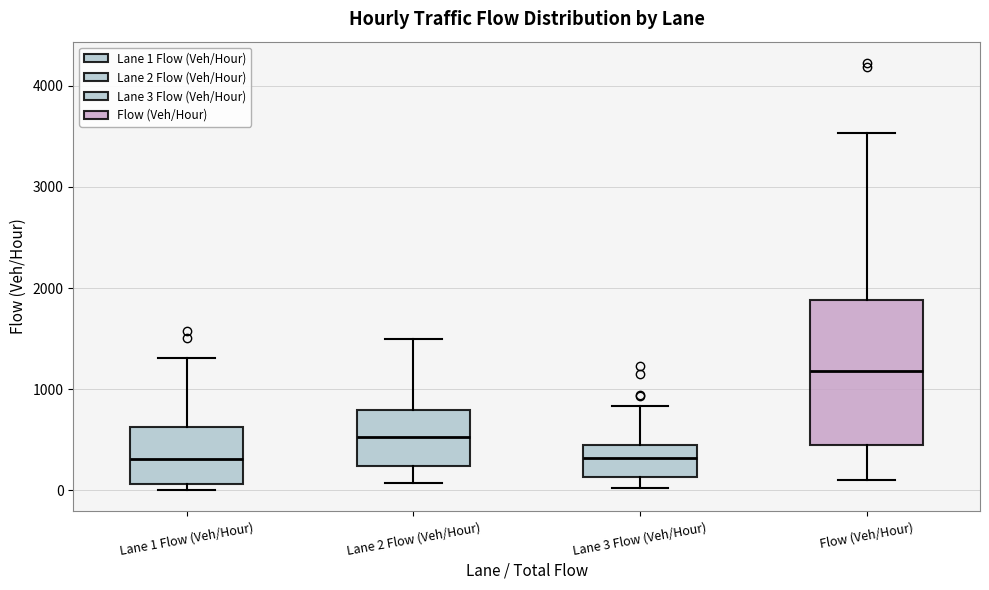

Reading left to right, read every box against the y-axis: the position of its median line, the range the box covers, and the ends of its whiskers. The values are not printed on the chart, so give them approximately, as read against the axis.

Lane 1 Flow (Veh/Hour): median 300, box 100 to 600, whiskers 0 to 1300
Lane 2 Flow (Veh/Hour): median 500, box 200 to 800, whiskers 100 to 1500
Lane 3 Flow (Veh/Hour): median 300, box 100 to 500, whiskers 0 to 800
Flow (Veh/Hour): median 1200, box 400 to 1900, whiskers 100 to 3500